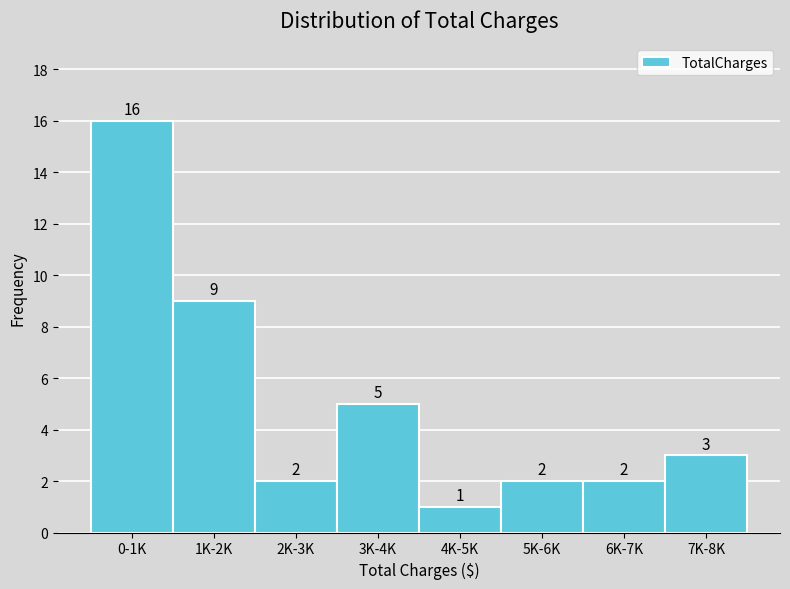

Reading left to right, transcribe all the data shown in this chart.

16	9	2	5	1	2	2	3